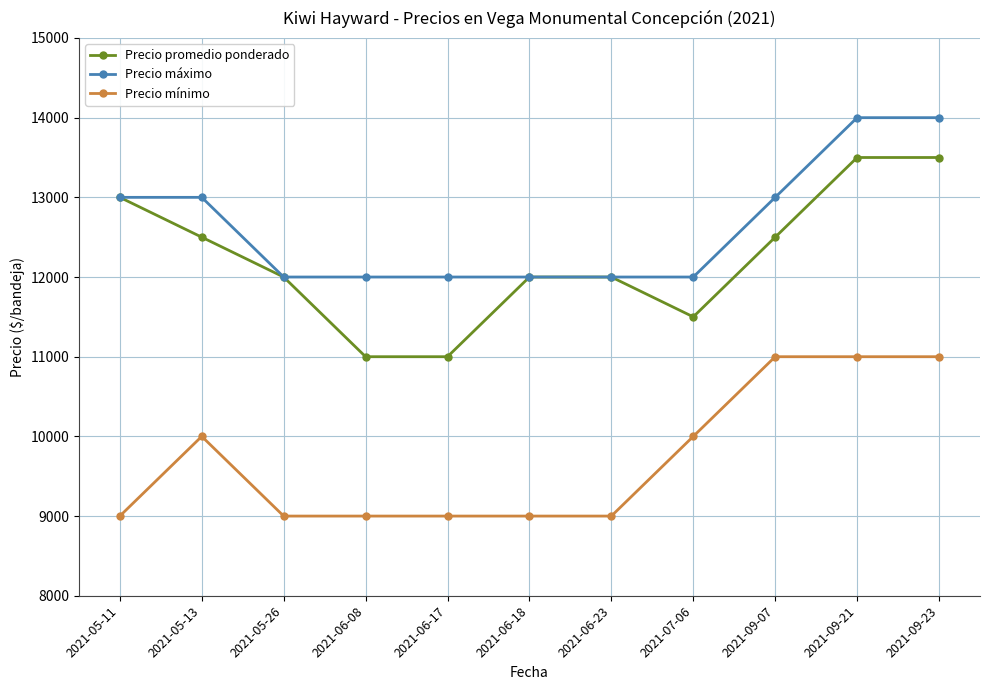

Read the Precio mínimo value at 2021-09-07, to the nearest 50.

11000